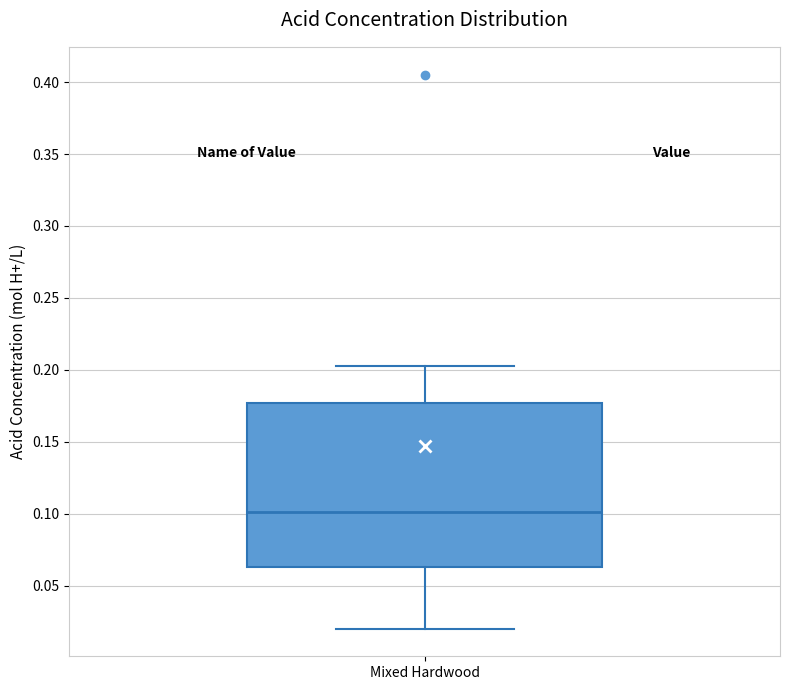

Transcribe this box plot: give where the median line is, the range the box spans, and where the two whiskers end, as read against the y-axis. The values are not printed on the chart, so give them approximately, as read against the axis.

median 0.100, box 0.065 to 0.175, whiskers 0.020 to 0.205